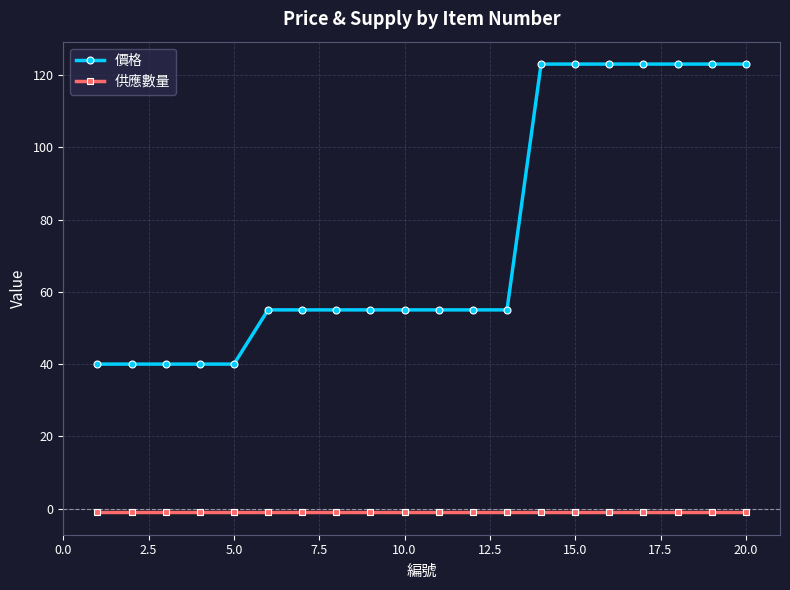

At how many categories does at least one series exceed 12?

20